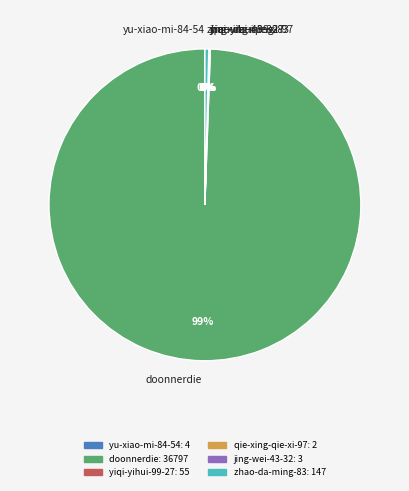

Is it true that doonnerdie is 89% of the pie?

False